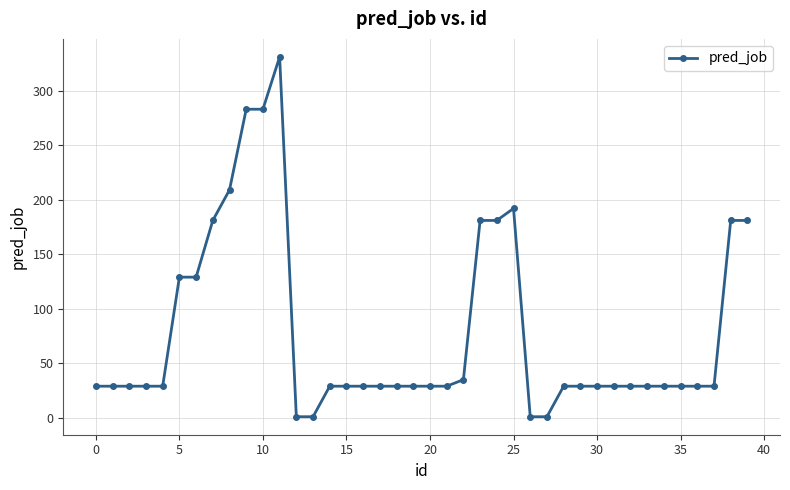

What is the minimum value shown in the chart?

1